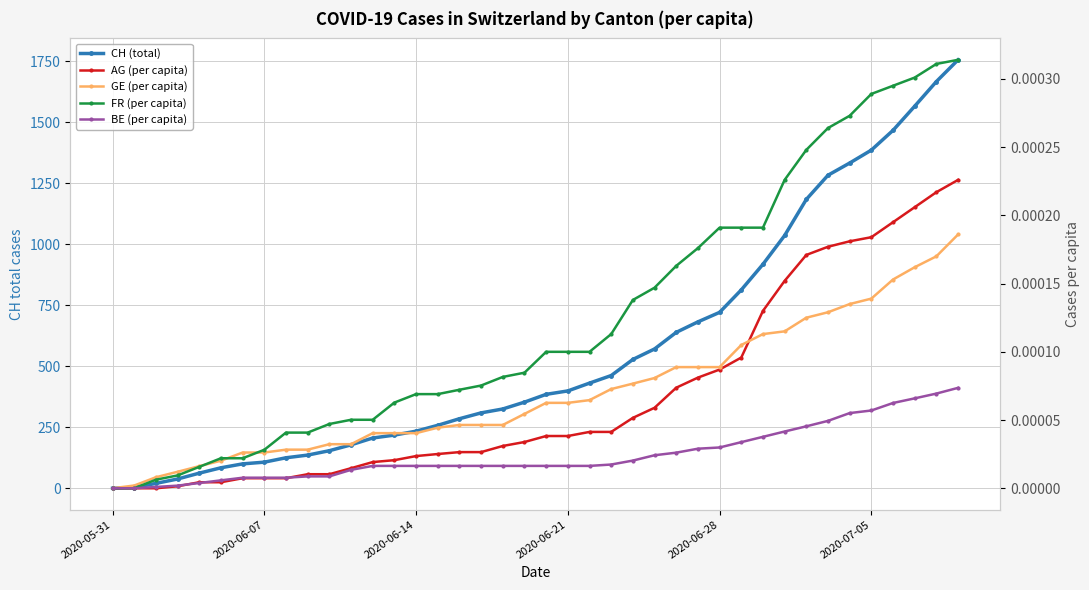

True or false: GE (per capita) and CH (total) cross at least once.

False